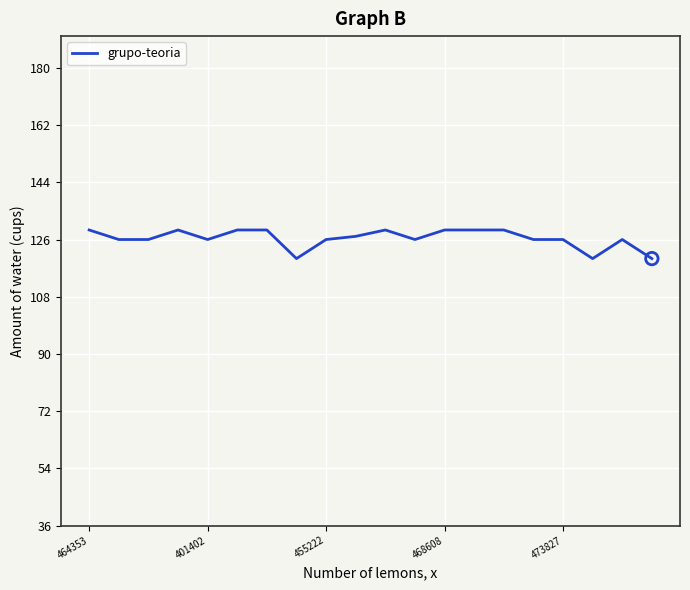

What is the minimum value shown in the chart?

120